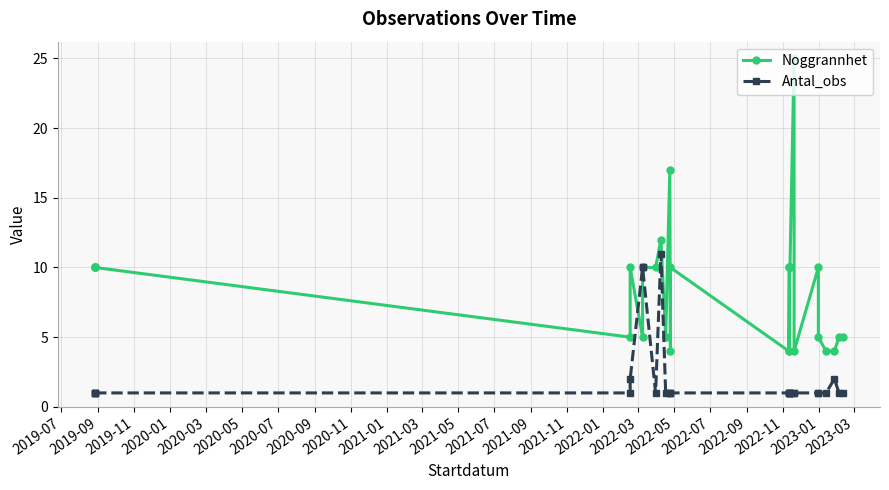

In Antal_obs, how many points are lower than both neighbors (excluding endpoints)?

1